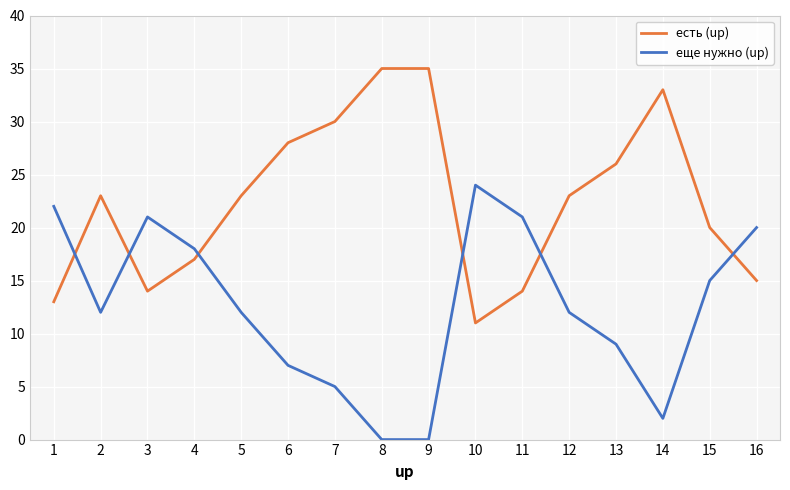

What is the minimum value for есть (up)?

11